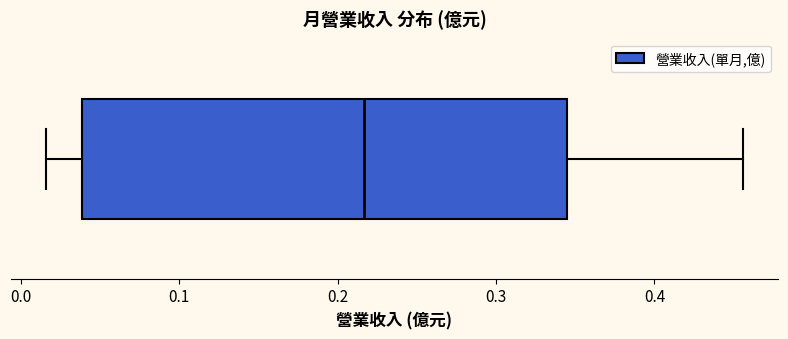

Where does the right whisker of the box end on the x-axis? The values are not printed on the chart, so give them approximately, as read against the axis.

0.46